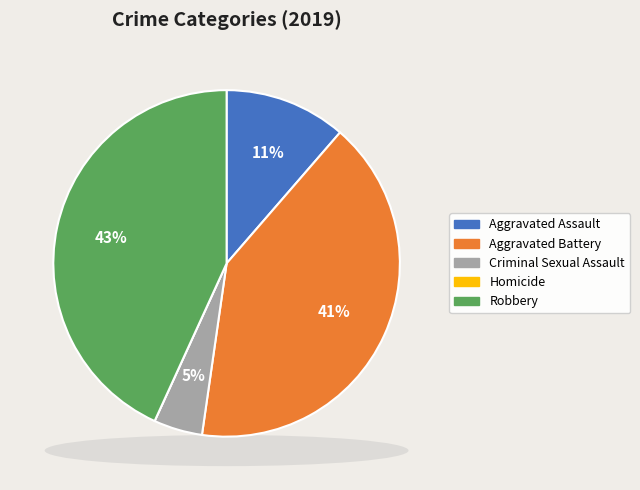

Does Aggravated Assault account for over 50% of the chart?

No